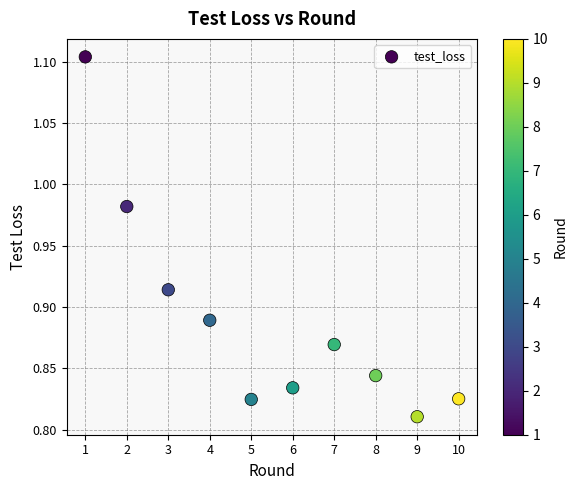

What is the range of Y values (max minus min)?

0.3